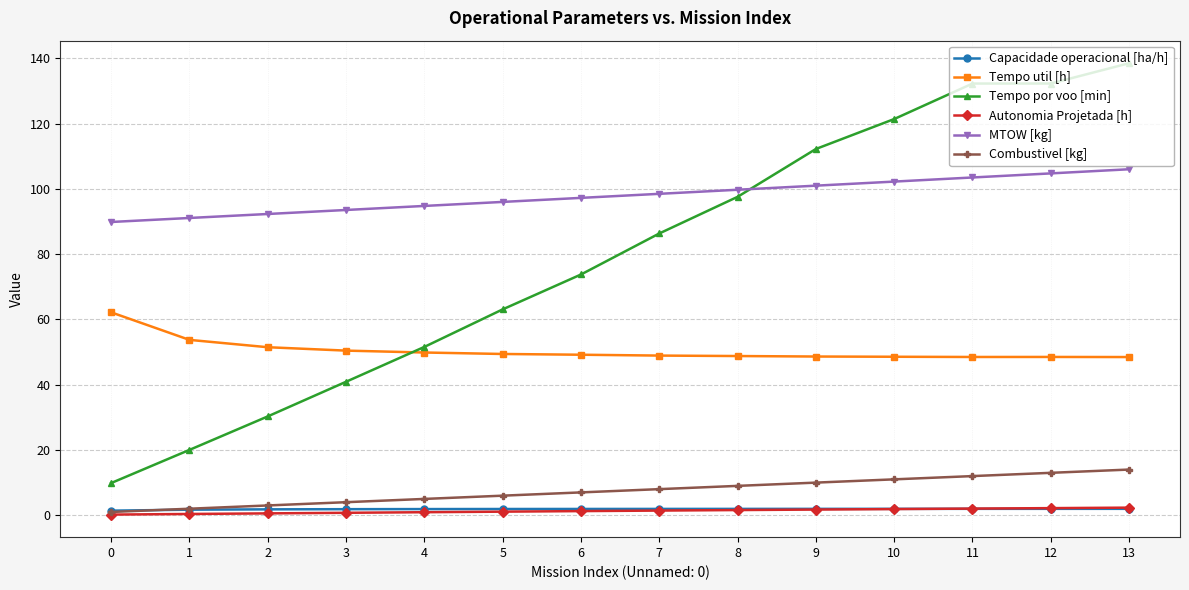

Does the chart display data point markers on the line(s)?

Yes